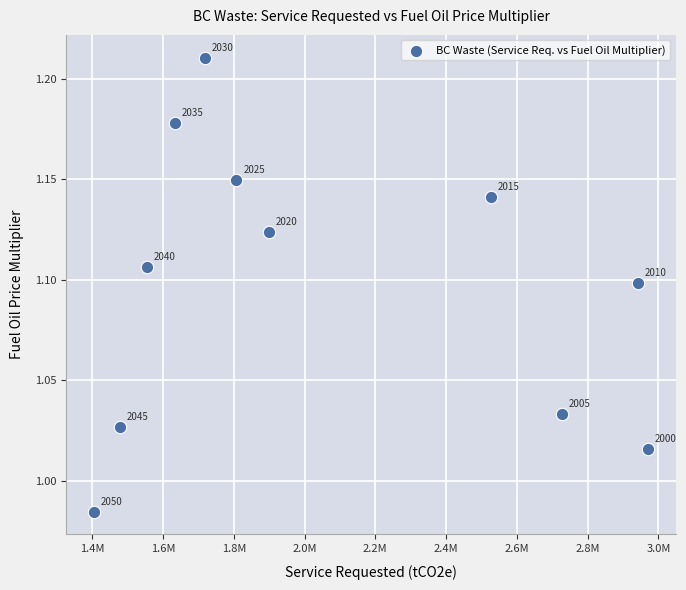

What is the range of X values (max minus min)?

1565569.3